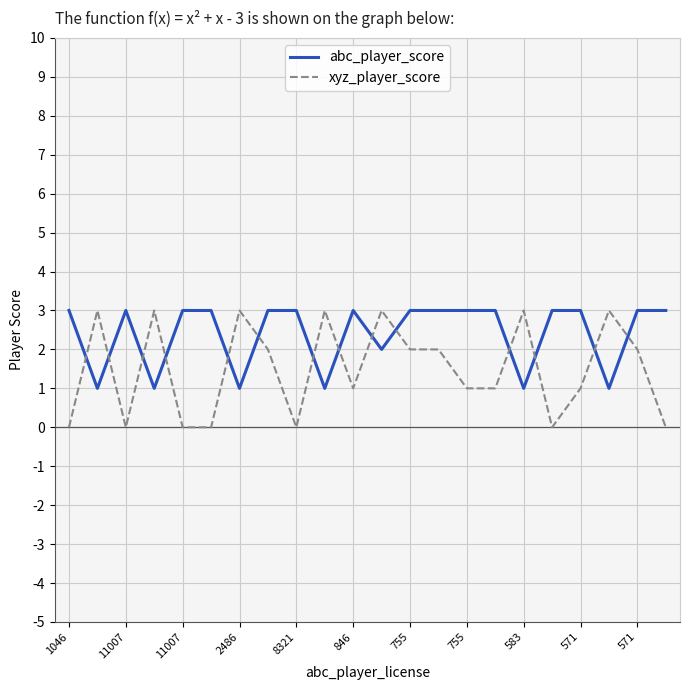

Which series has the largest total across all categories?

abc_player_score